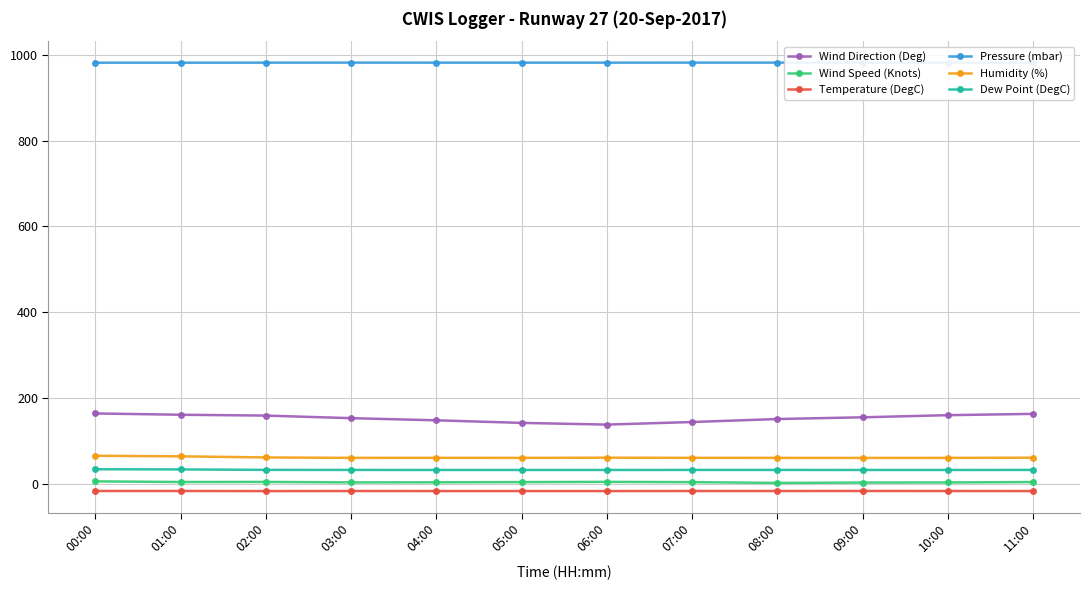

How many data points in Wind Direction (Deg) are less than 155?

6